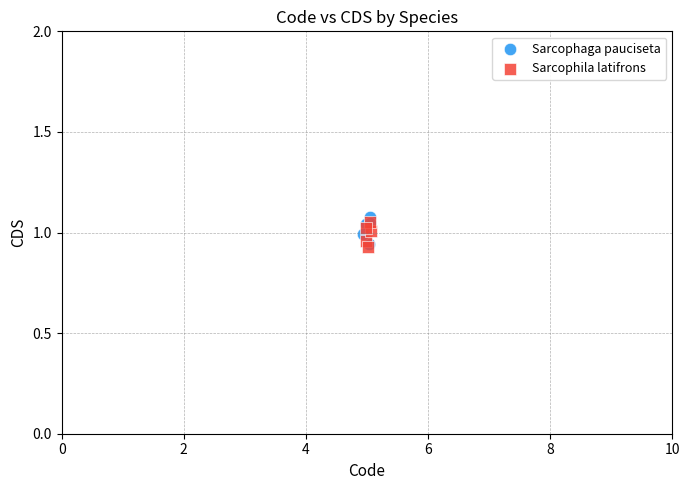

Which series reaches the maximum Y coordinate?

Sarcophaga pauciseta